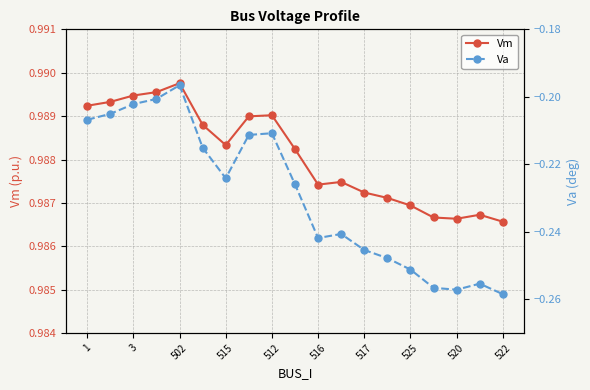

Reading left to right, what are all the values shown in this chart?

Vm: 1.0	1.0	1.0	1.0	1.0	1.0	1.0	1.0	1.0	1.0	1.0	1.0	1.0	1.0	1.0	1.0	1.0	1.0	1.0
Va: -0.2	-0.2	-0.2	-0.2	-0.2	-0.2	-0.2	-0.2	-0.2	-0.2	-0.2	-0.2	-0.2	-0.2	-0.3	-0.3	-0.3	-0.3	-0.3